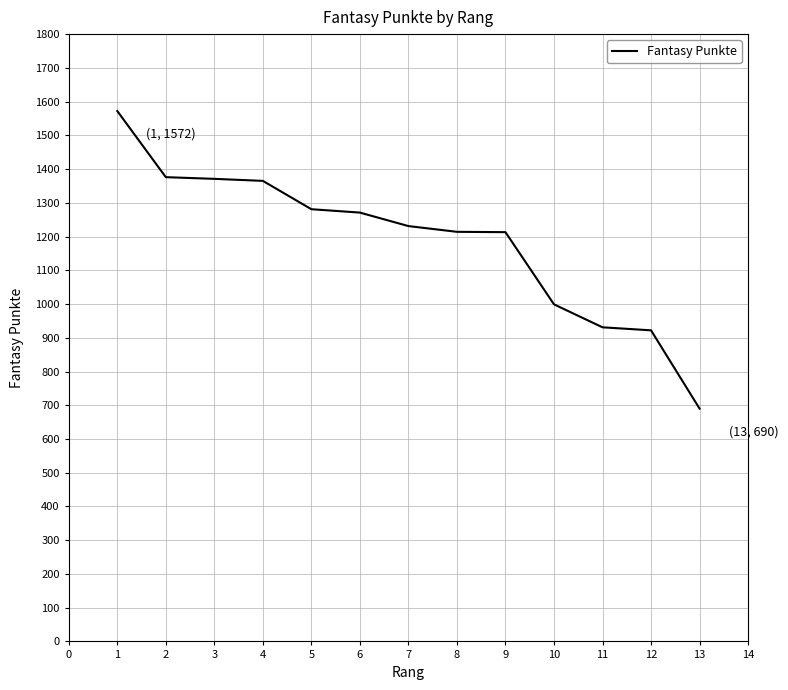

What is the average value?

1187